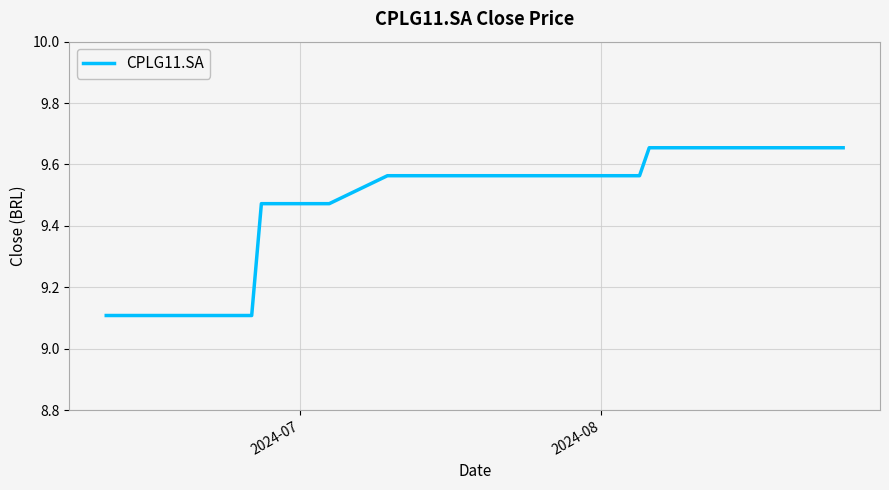

What is the difference between the maximum and minimum values?

0.5